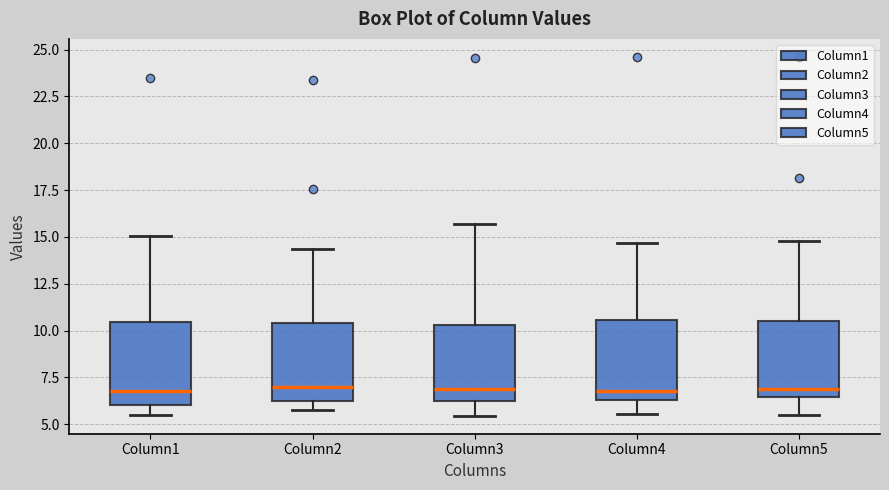

Where does the median line of the box for Column5 sit on the y-axis? The values are not printed on the chart, so give them approximately, as read against the axis.

7.0